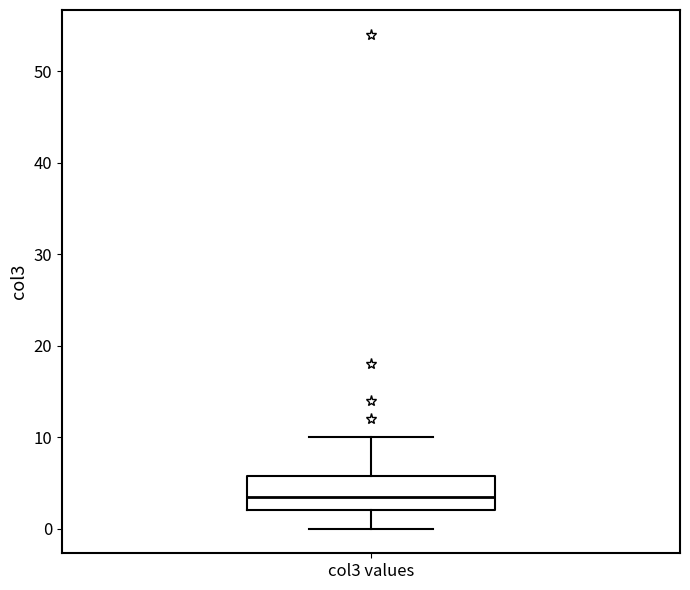

Read this box plot against the y-axis: the position of the median line, the range covered by the box, and the ends of both whiskers. The values are not printed on the chart, so give them approximately, as read against the axis.

median 4, box 2 to 6, whiskers 0 to 10